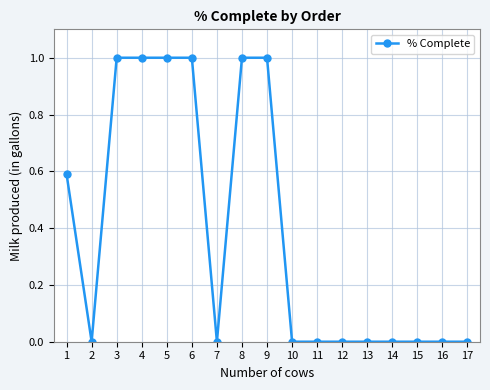

What is the maximum value shown in the chart?

1.0